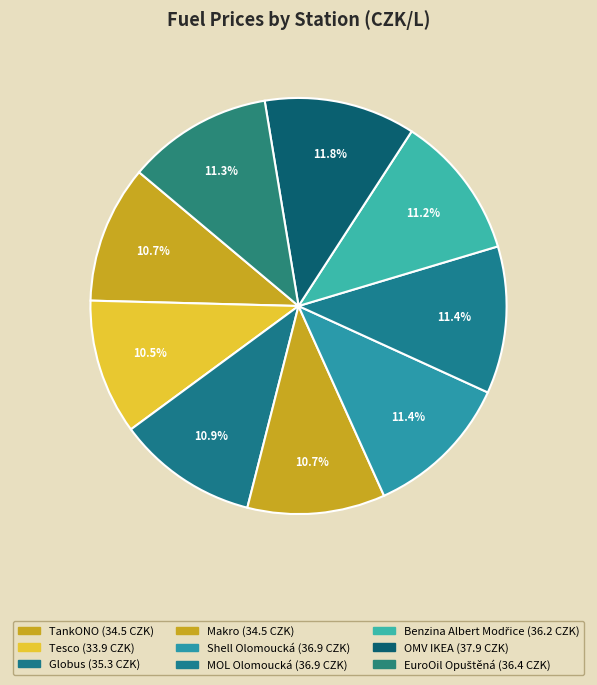

What is the change in value from Benzina Albert Modřice to OMV IKEA?

+1.7